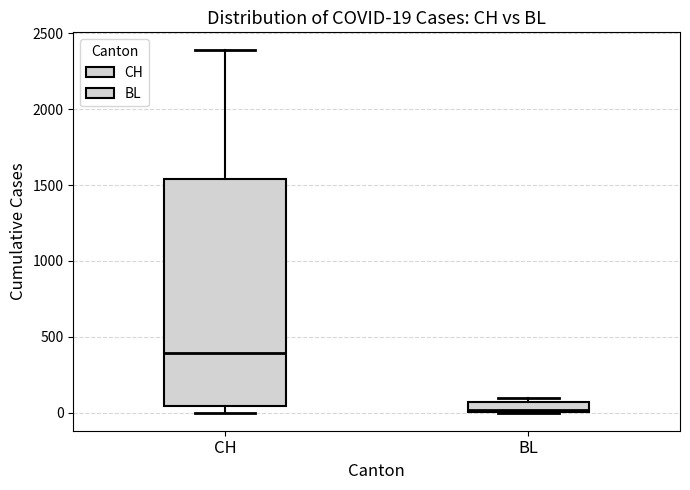

Which box's median line is the lowest?

BL